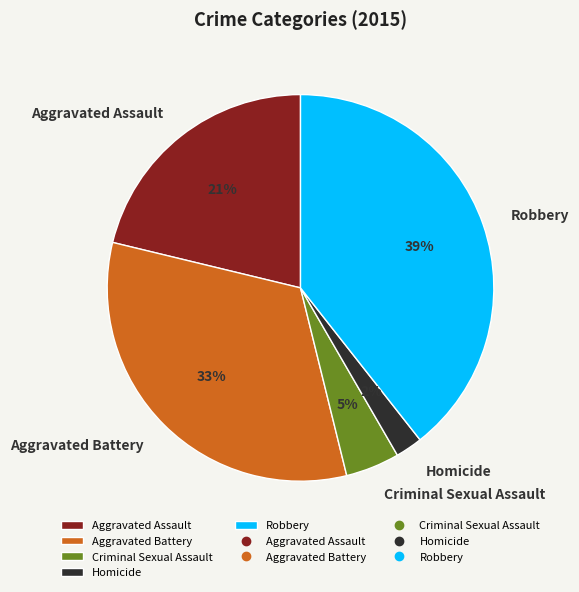

Which slice is the smallest?

Homicide